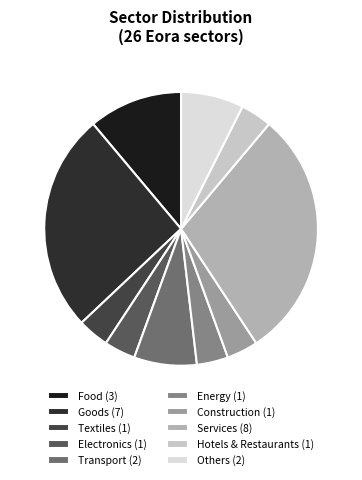

How many segments does this pie chart have?

10